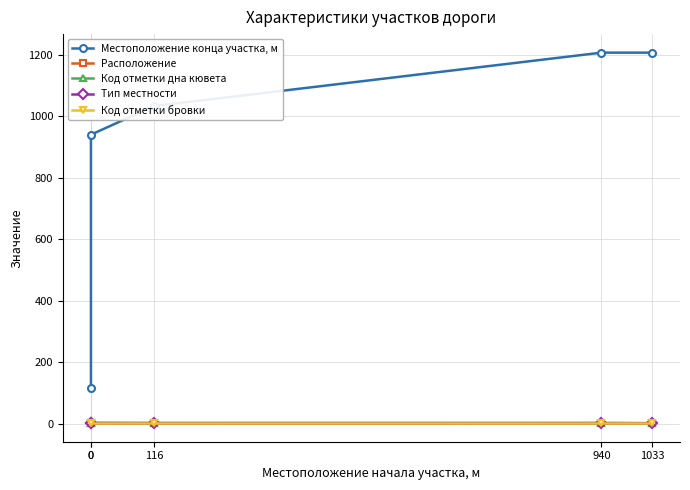

Rank the series by their maximum value, from highest to lowest.

Местоположение конца участка, м, Расположение, Код отметки дна кювета, Тип местности, Код отметки бровки